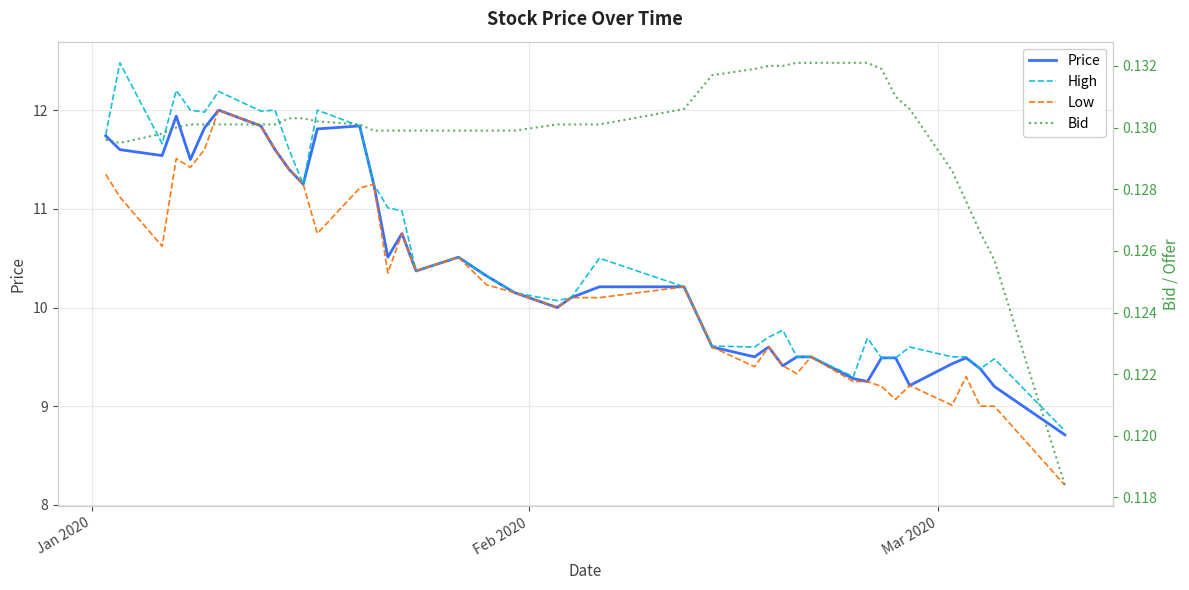

What is the difference between the maximum and second lowest values in the Price series?

2.8